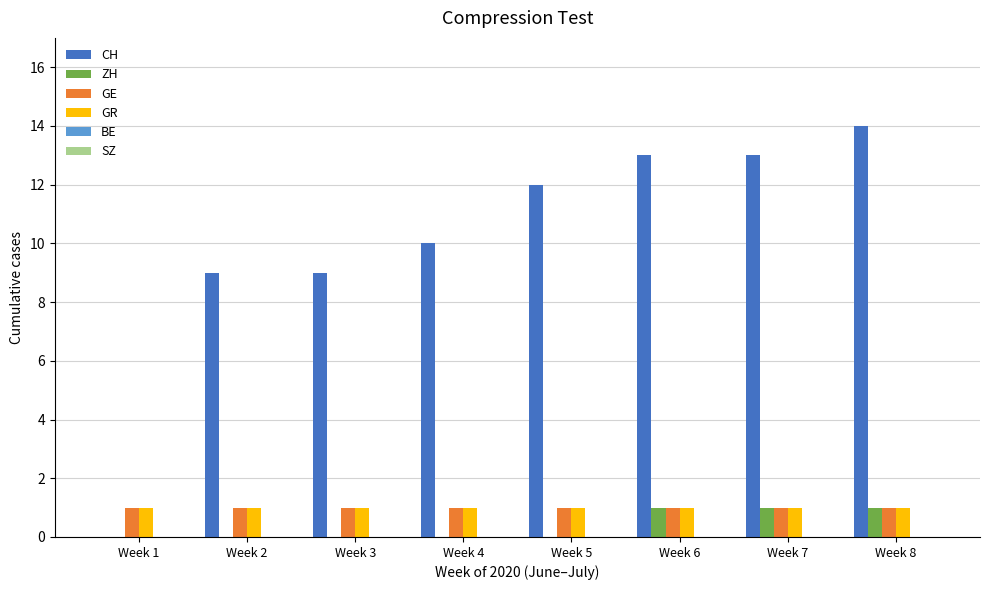

Is it true that GE equals 1 at Week 7?

True